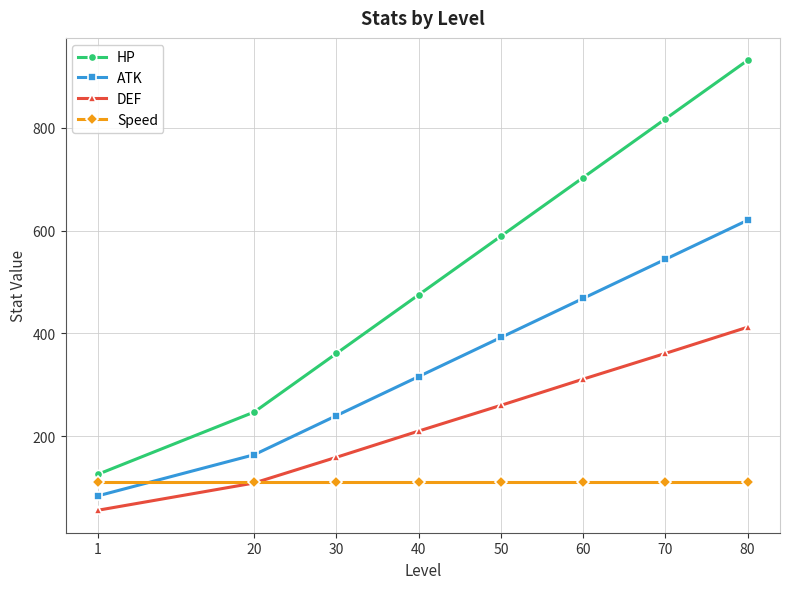

True or false: DEF and HP intersect in this chart.

False